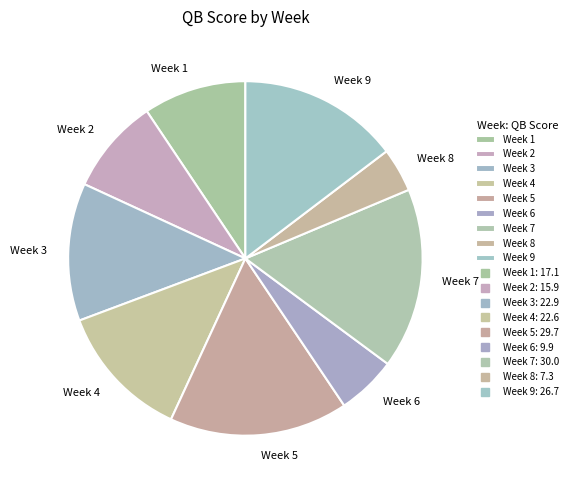

Does any single category account for the majority?

No